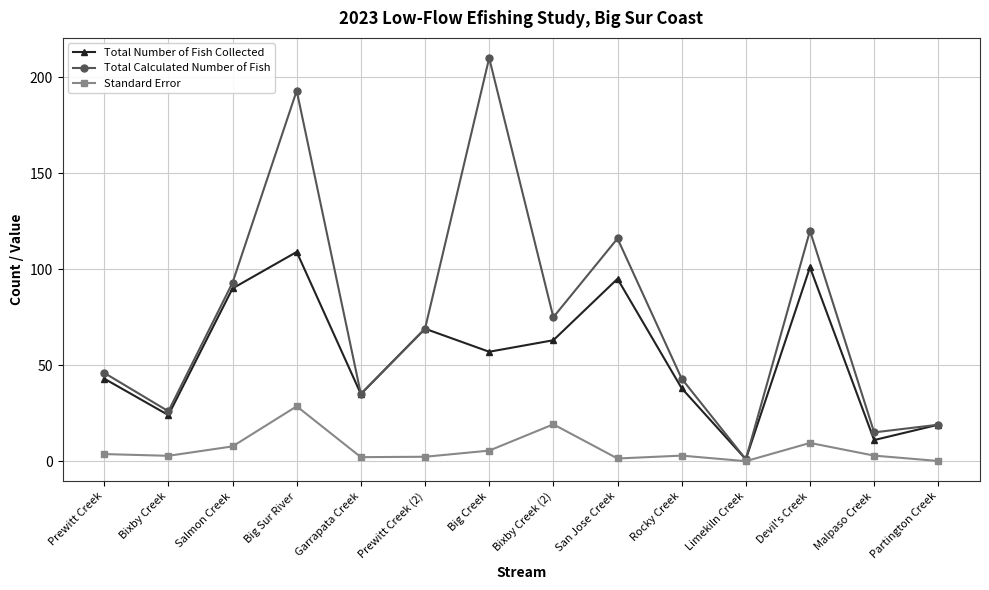

Is the value of Total Calculated Number of Fish at Big Sur River greater than the value of Standard Error at Rocky Creek?

Yes